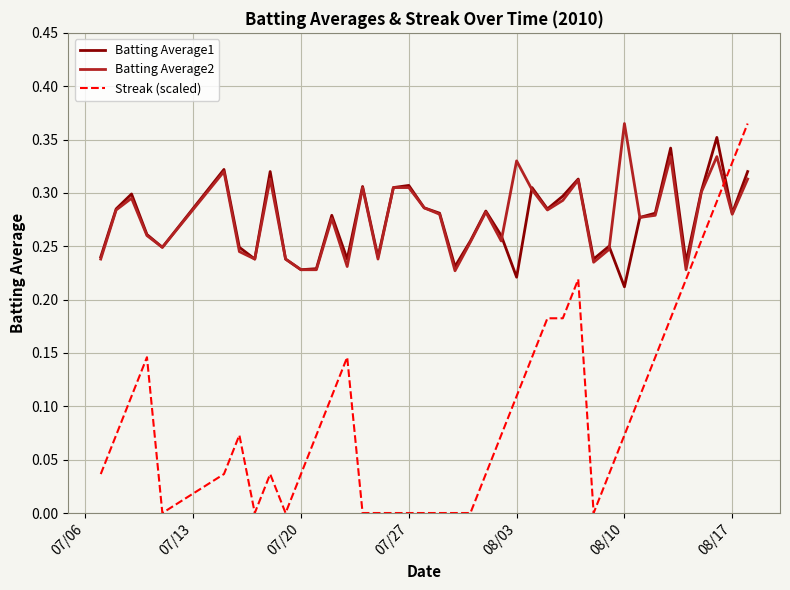

How many intersections are there between Streak (scaled) and Batting Average1?

1